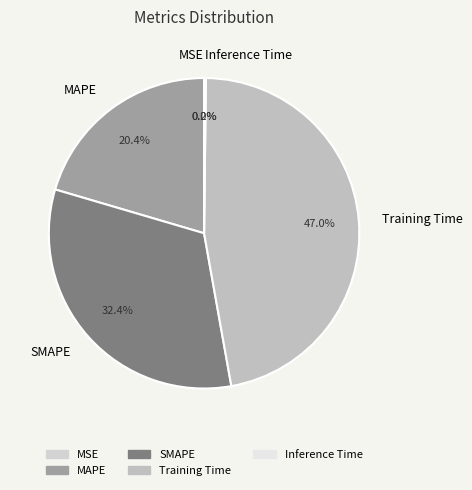

What is the total percentage of SMAPE and Training Time?

79.4%